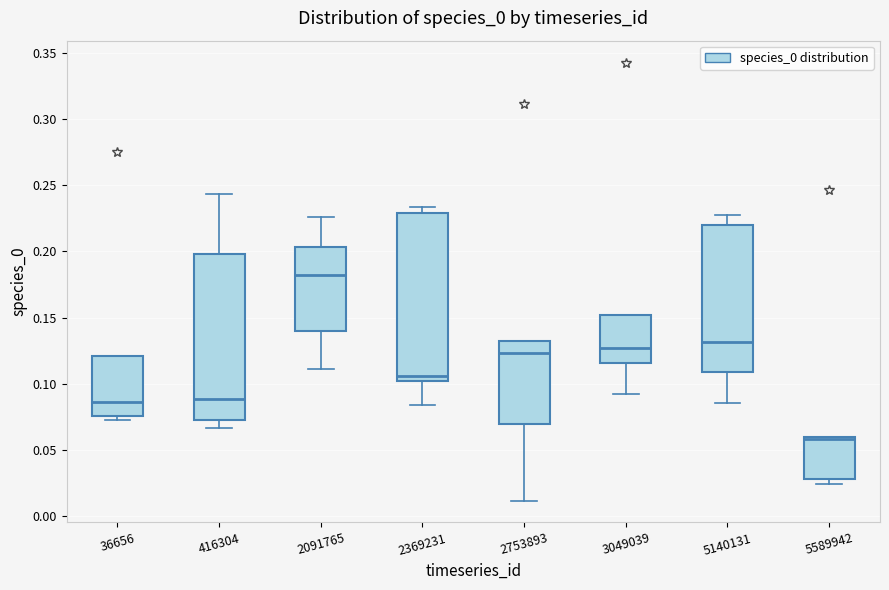

Reading left to right, transcribe this box plot: for each box, give where its median line is, the range the box spans, and where its two whiskers end, as read against the y-axis. The values are not printed on the chart, so give them approximately, as read against the axis.

36656: median 0.085, box 0.075 to 0.120, whiskers 0.070 to 0.120
416304: median 0.090, box 0.070 to 0.200, whiskers 0.065 to 0.245
2091765: median 0.185, box 0.140 to 0.205, whiskers 0.110 to 0.225
2369231: median 0.105, box 0.100 to 0.230, whiskers 0.085 to 0.235
2753893: median 0.125, box 0.070 to 0.130, whiskers 0.010 to 0.130
3049039: median 0.125, box 0.115 to 0.150, whiskers 0.090 to 0.150
5140131: median 0.130, box 0.110 to 0.220, whiskers 0.085 to 0.225
5589942: median 0.060 (just below the box's upper edge), box 0.030 to 0.060, whiskers 0.025 to 0.060